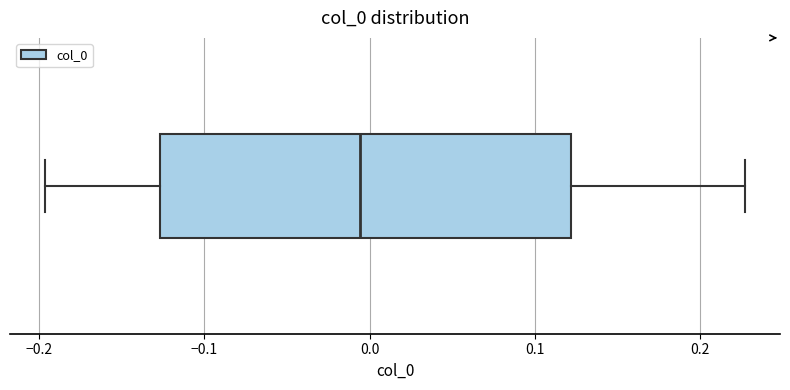

Transcribe this box plot: give where the median line is, the range the box spans, and where the two whiskers end, as read against the x-axis. The values are not printed on the chart, so give them approximately, as read against the axis.

median -0.01, box -0.13 to 0.12, whiskers -0.20 to 0.23